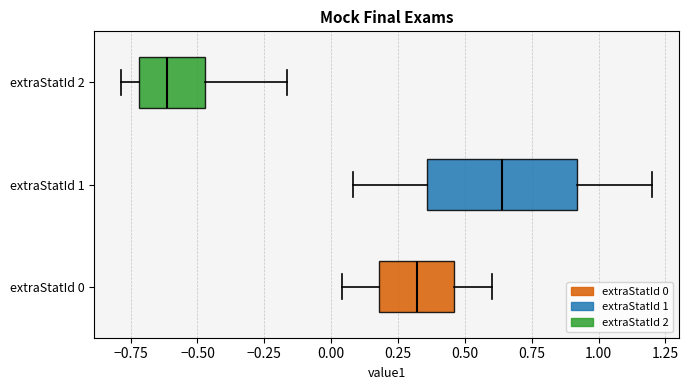

Which box's median line is the furthest to the right?

extraStatId 1